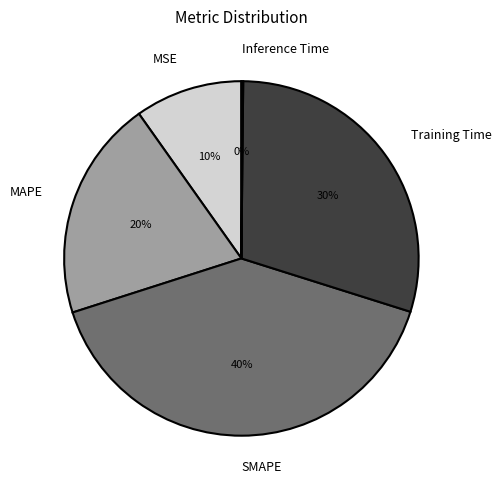

Which slice is the largest?

SMAPE